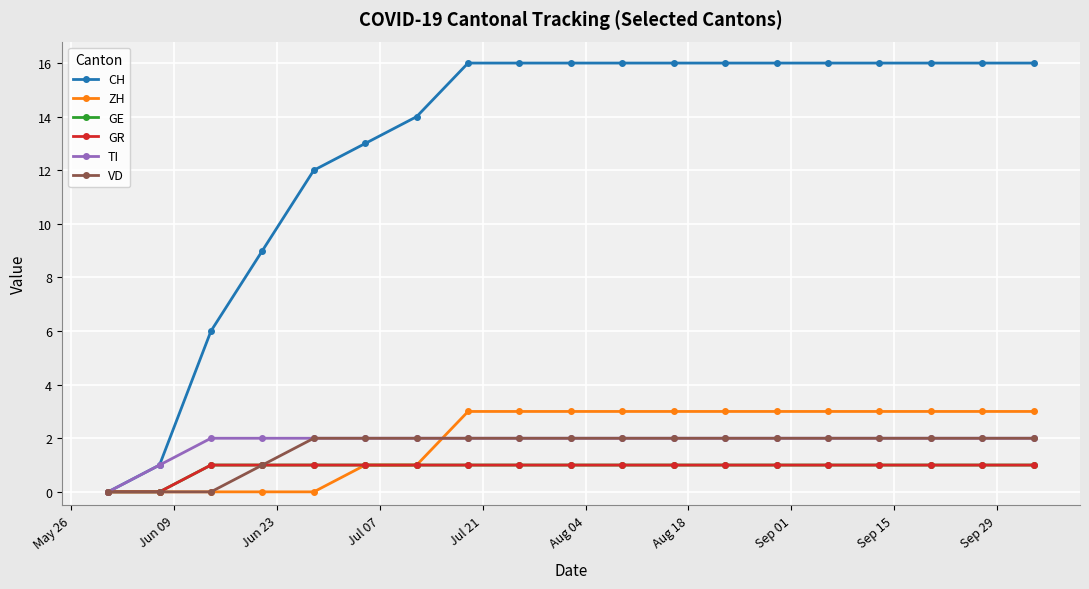

Does the chart have visible grid lines?

Yes